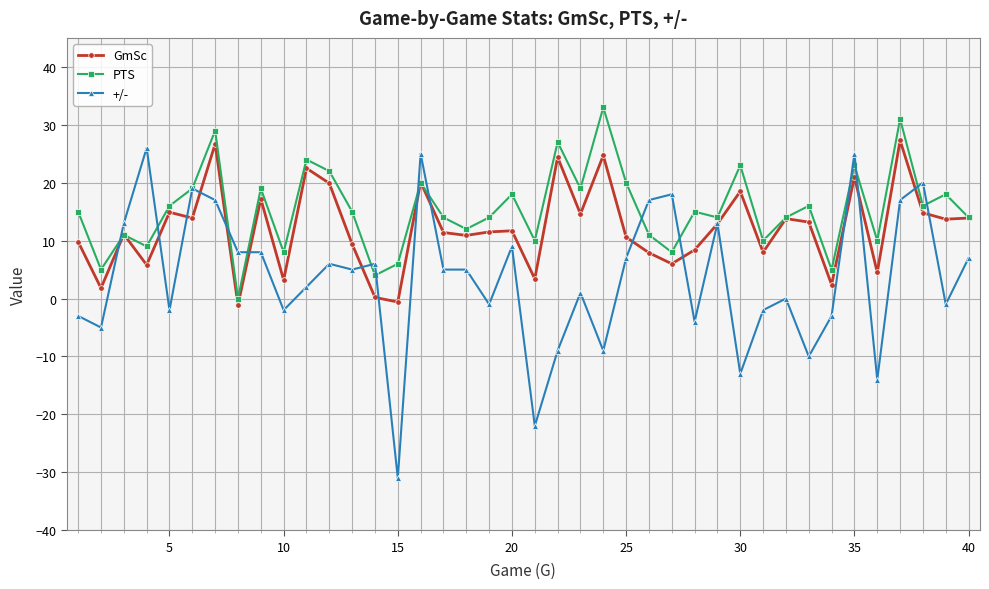

What is the value of the GmSc point at the 34th from the left?

2.4